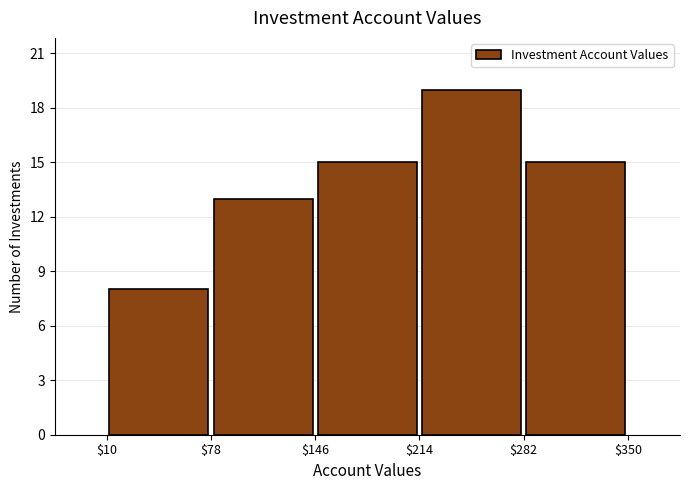

Reading left to right, transcribe this chart: for each bar, give the range it covers on the x-axis and its height. The values are not printed on the chart, so give them approximately, as read against the axis.

$10 to $78: 8
$78 to $146: 13
$146 to $214: 15
$214 to $282: 19
$282 to $350: 15